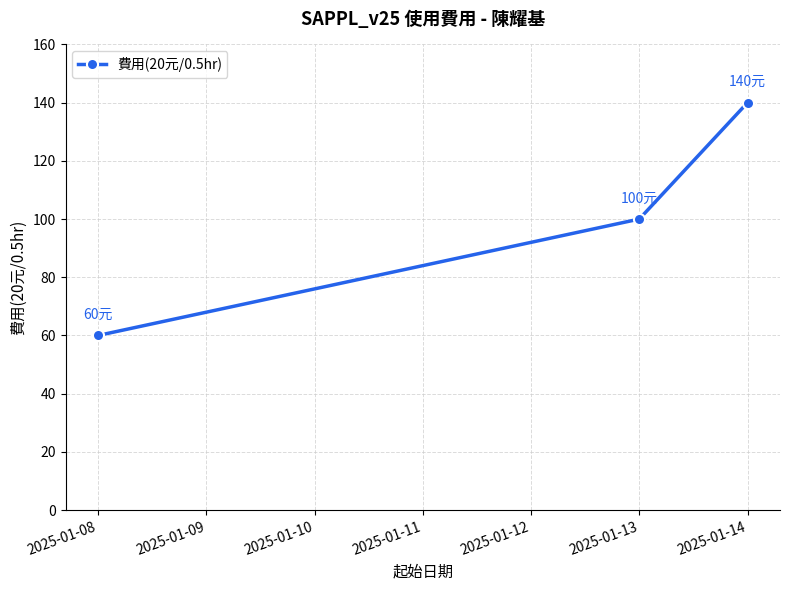

The chart shows a value of 179 at 2025-01-13. True or false?

False